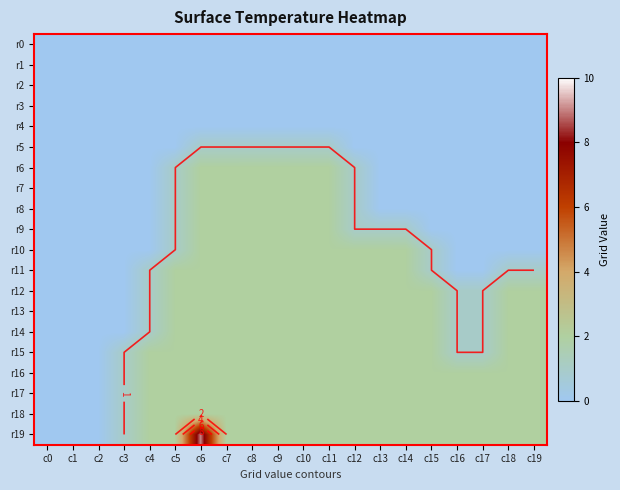

How many distinct data groups are displayed?

20